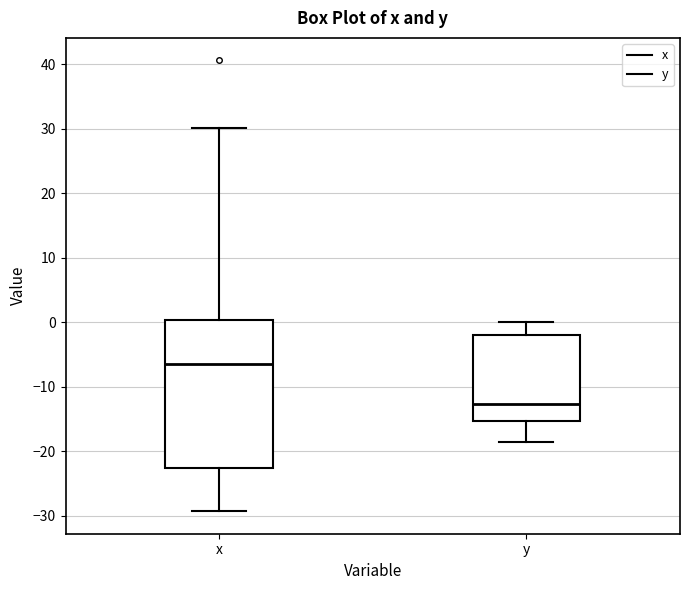

Reading left to right, read every box against the y-axis: the position of its median line, the range the box covers, and the ends of its whiskers. The values are not printed on the chart, so give them approximately, as read against the axis.

x: median -7, box -23 to 0, whiskers -29 to 30
y: median -13, box -15 to -2, whiskers -19 to 0